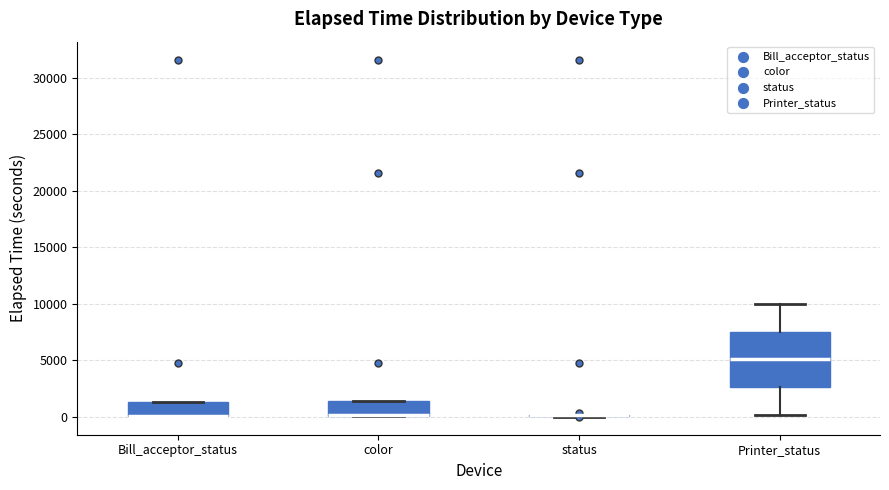

Reading left to right, read every box against the y-axis: the position of its median line, the range the box covers, and the ends of its whiskers. The values are not printed on the chart, so give them approximately, as read against the axis.

Bill_acceptor_status: median 0 (drawn on the box's lower edge), box 0 to 1500, whiskers 0 to 1500
color: median 0 (drawn on the box's lower edge), box 0 to 1500, whiskers 0 to 1500
status: box collapsed to a line at 0, whiskers 0 to 0
Printer_status: median 5000, box 2500 to 7500, whiskers 0 to 10000